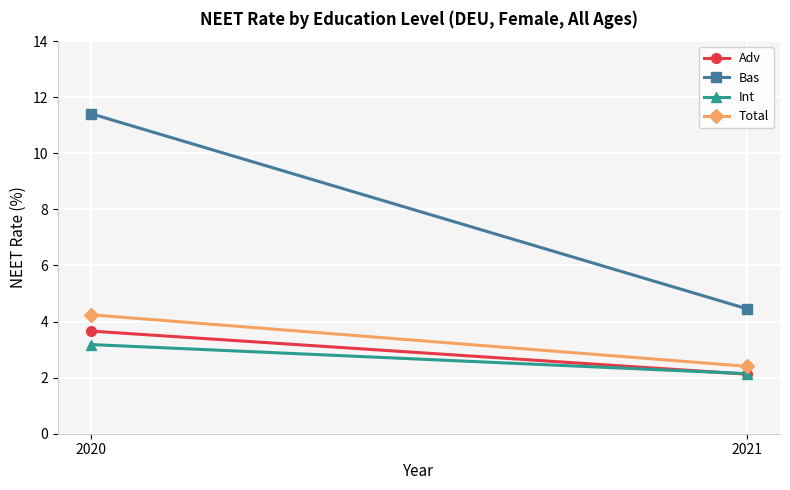

At how many categories does at least one series exceed 8?

1